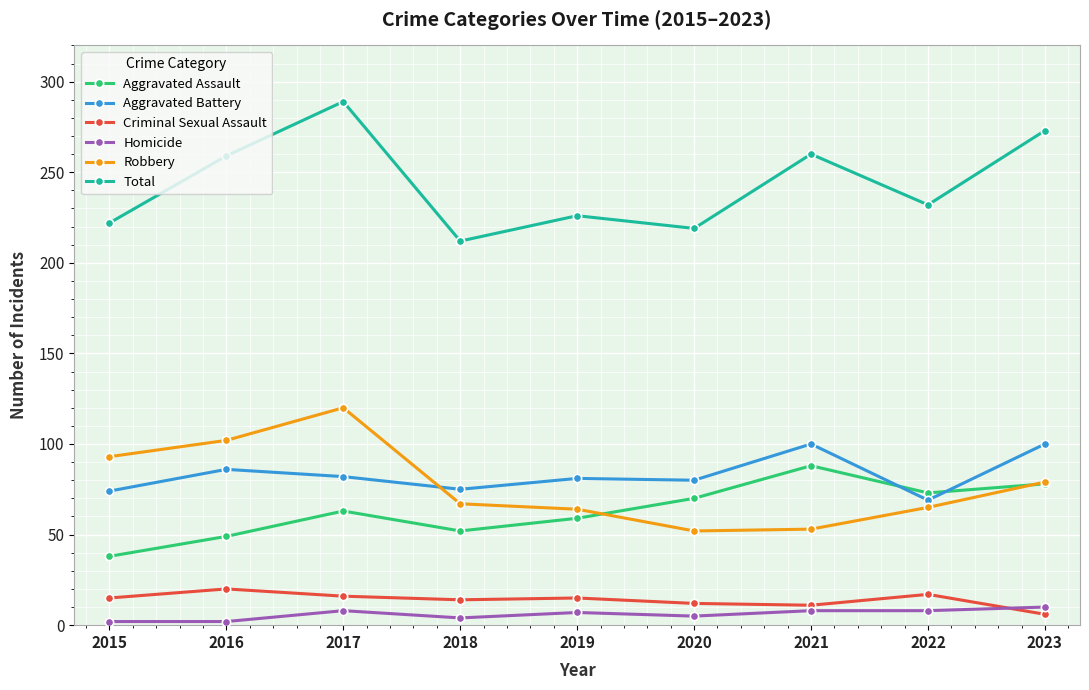

The Criminal Sexual Assault series shows 12 at 2020. True or false?

True